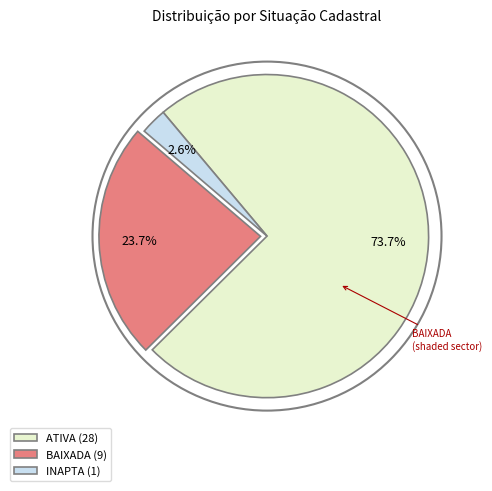

Is it true that INAPTA is 3% of the pie?

True